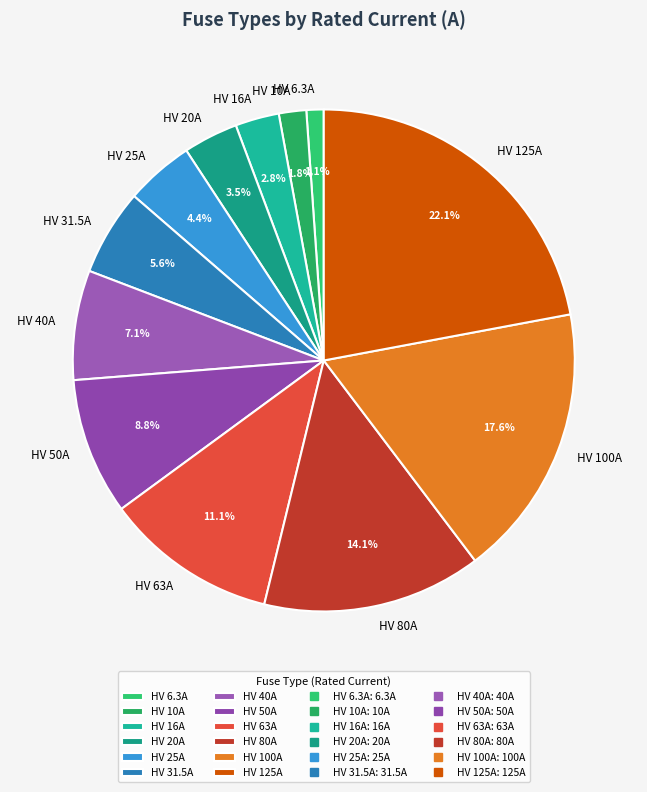

To the nearest percent, what is the difference between the HV 31.5A and HV 16A slice percentages?

3%